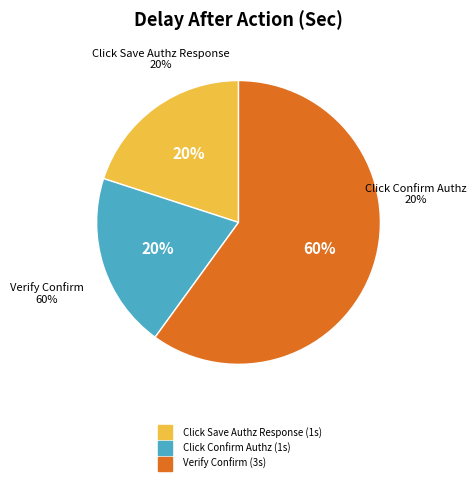

Which has a higher value, Verify Confirm or Click Save Authz Response?

Verify Confirm